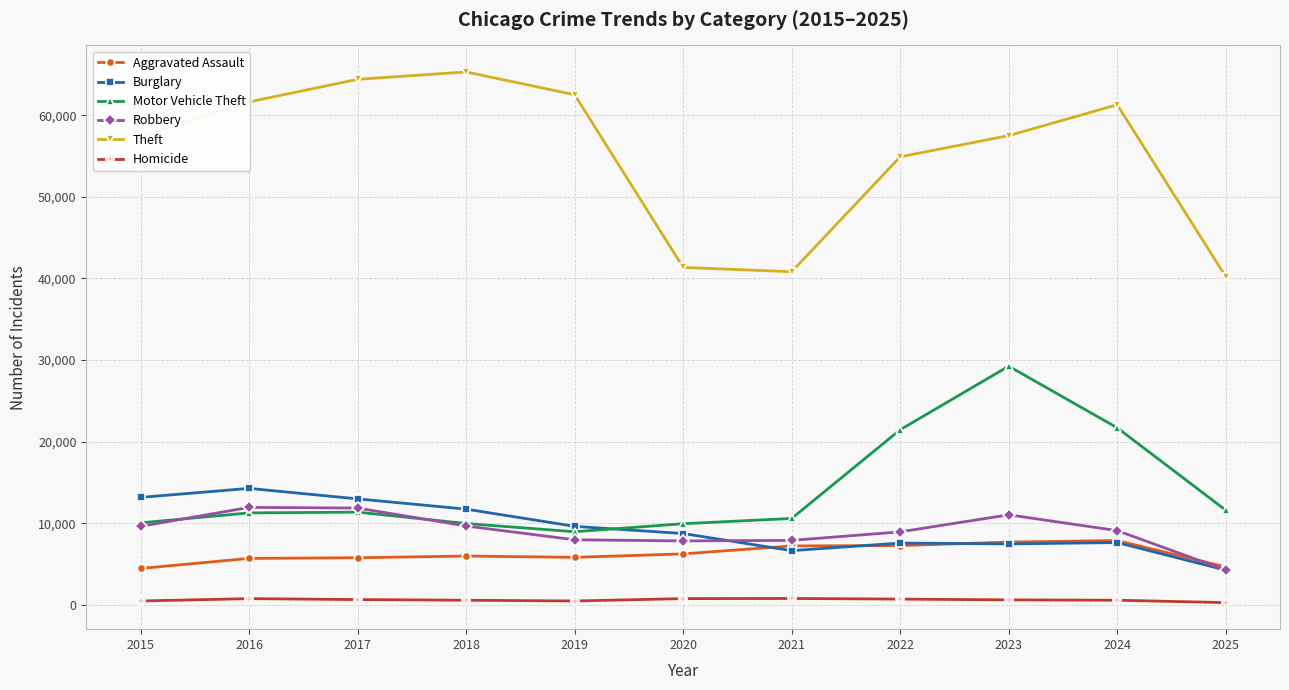

True or false: Theft and Motor Vehicle Theft intersect in this chart.

False